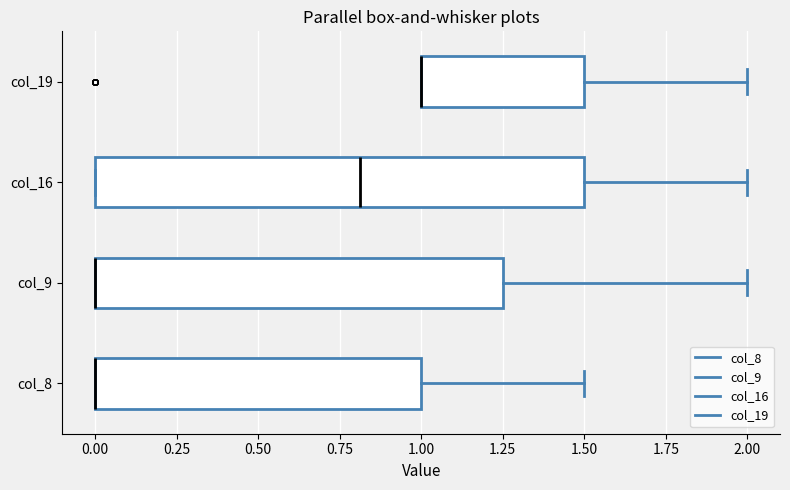

Reading bottom to top, transcribe this box plot: for each box, give where its median line is, the range the box spans, and where its two whiskers end, as read against the x-axis. The values are not printed on the chart, so give them approximately, as read against the axis.

col_8: median 0.00 (drawn on the box's left edge), box 0.00 to 1.00, whiskers 0.00 to 1.50
col_9: median 0.00 (drawn on the box's left edge), box 0.00 to 1.25, whiskers 0.00 to 2.00
col_16: median 0.80, box 0.00 to 1.50, whiskers 0.00 to 2.00
col_19: median 1.00 (drawn on the box's left edge), box 1.00 to 1.50, whiskers 1.00 to 2.00